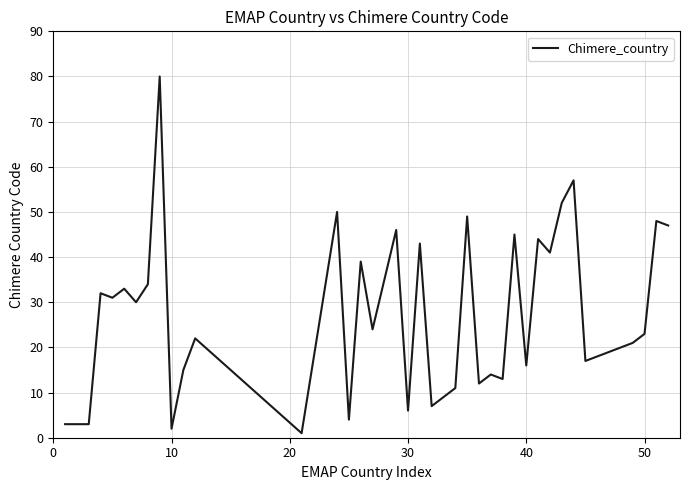

What is the greatest value displayed?

80